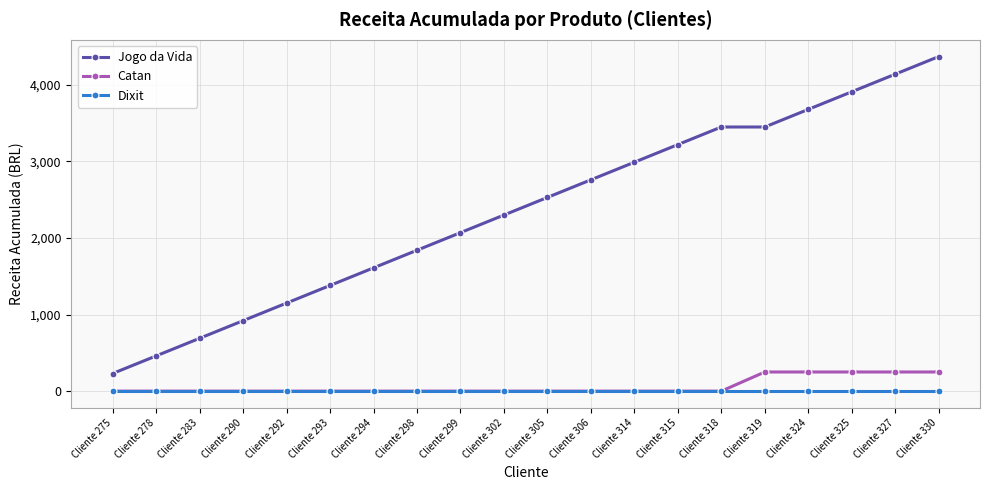

Reading left to right, list all the values displayed in this chart.

Jogo da Vida: 230	460	690	920	1150	1380	1610	1840	2070	2300	2530	2760	2990	3220	3450	3450	3680	3910	4140	4370
Catan: 0	0	0	0	0	0	0	0	0	0	0	0	0	0	0	250	250	250	250	250
Dixit: 0	0	0	0	0	0	0	0	0	0	0	0	0	0	0	0	0	0	0	0